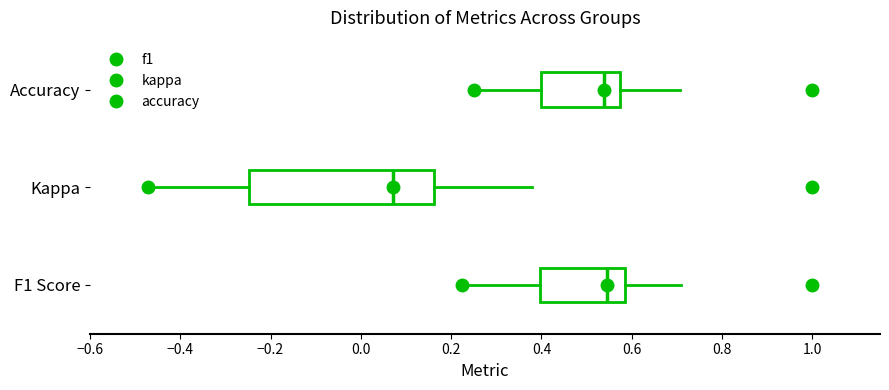

Reading bottom to top, transcribe this box plot: for each box, give where its median line is, the range the box spans, and where its two whiskers end, as read against the x-axis. The values are not printed on the chart, so give them approximately, as read against the axis.

F1 Score: median 0.54, box 0.40 to 0.58, whiskers 0.22 to 0.70
Kappa: median 0.08, box -0.24 to 0.16, whiskers -0.48 to 0.38
Accuracy: median 0.54, box 0.40 to 0.58, whiskers 0.26 to 0.70